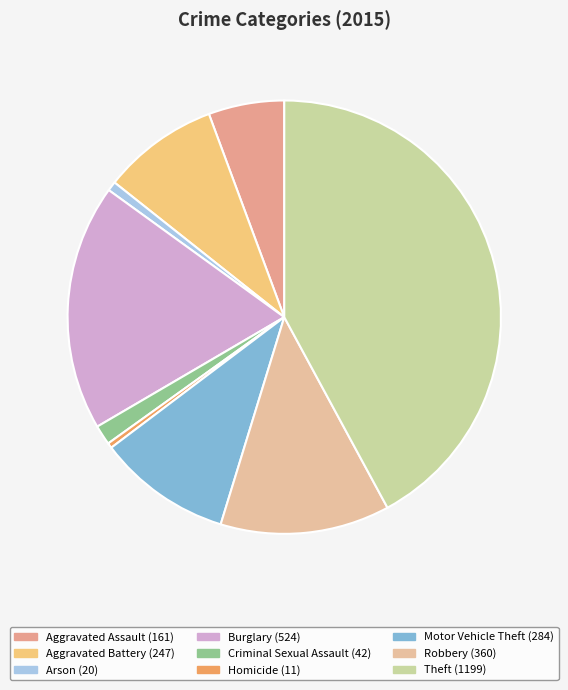

Which category has the biggest portion of the pie?

Theft